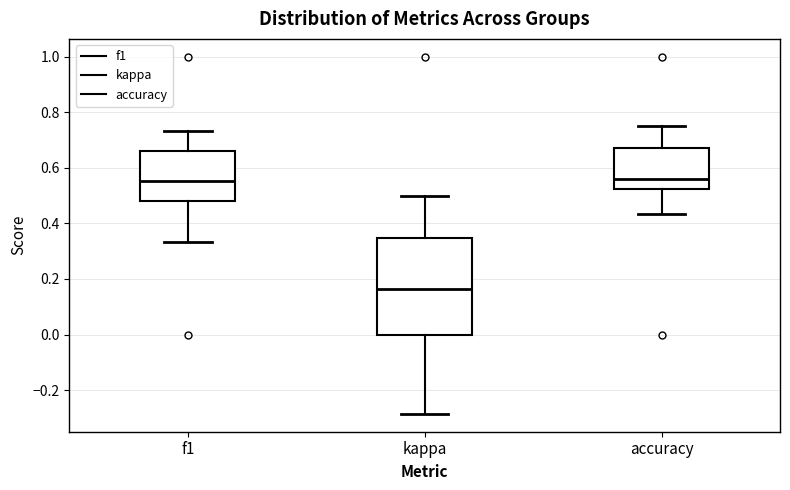

Reading left to right, read every box against the y-axis: the position of its median line, the range the box covers, and the ends of its whiskers. The values are not printed on the chart, so give them approximately, as read against the axis.

f1: median 0.56, box 0.48 to 0.66, whiskers 0.34 to 0.74
kappa: median 0.16, box 0.00 to 0.34, whiskers -0.28 to 0.50
accuracy: median 0.56, box 0.52 to 0.68, whiskers 0.44 to 0.76